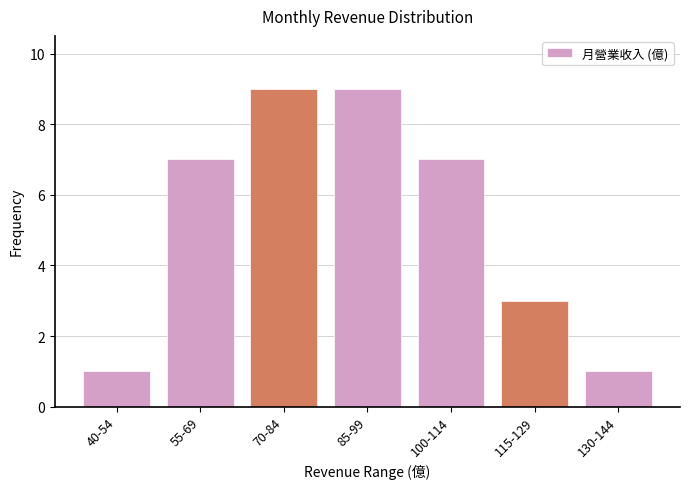

Reading left to right, transcribe all the data shown in this chart.

1	7	9	9	7	3	1